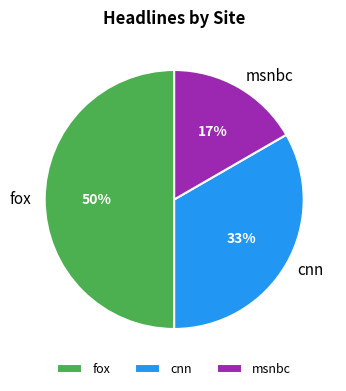

Which slice is the smallest?

msnbc